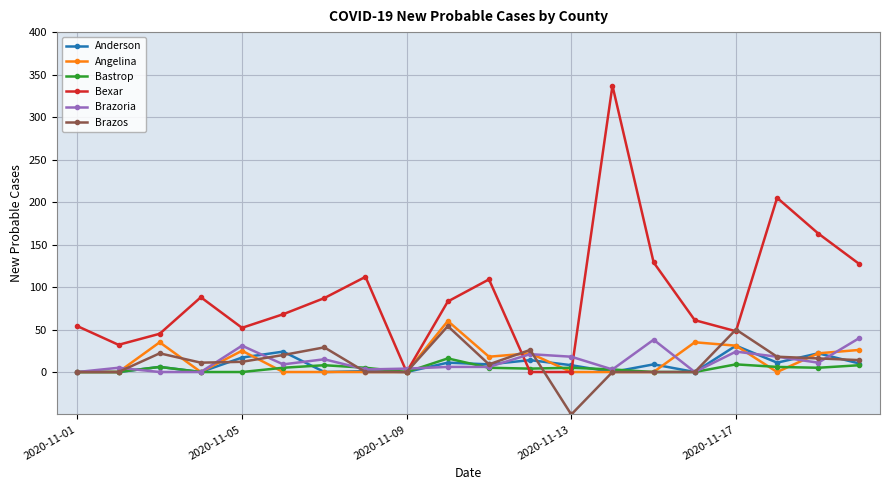

What is the highest value of the Bexar series?

337